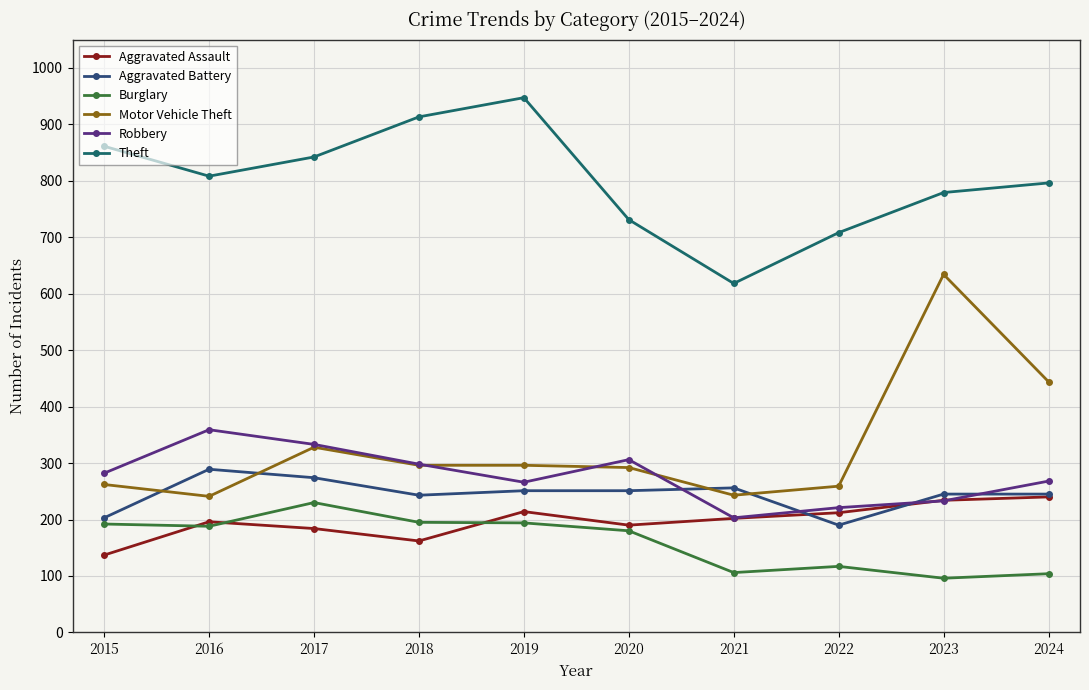

How many values in the Burglary series are below 188?

5